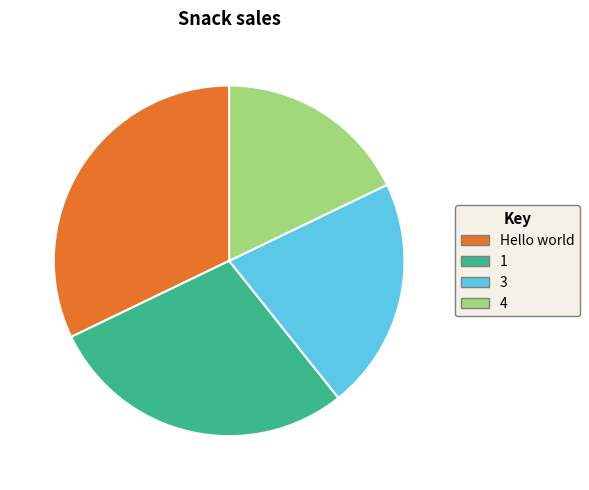

What is the smallest slice in the pie chart?

4